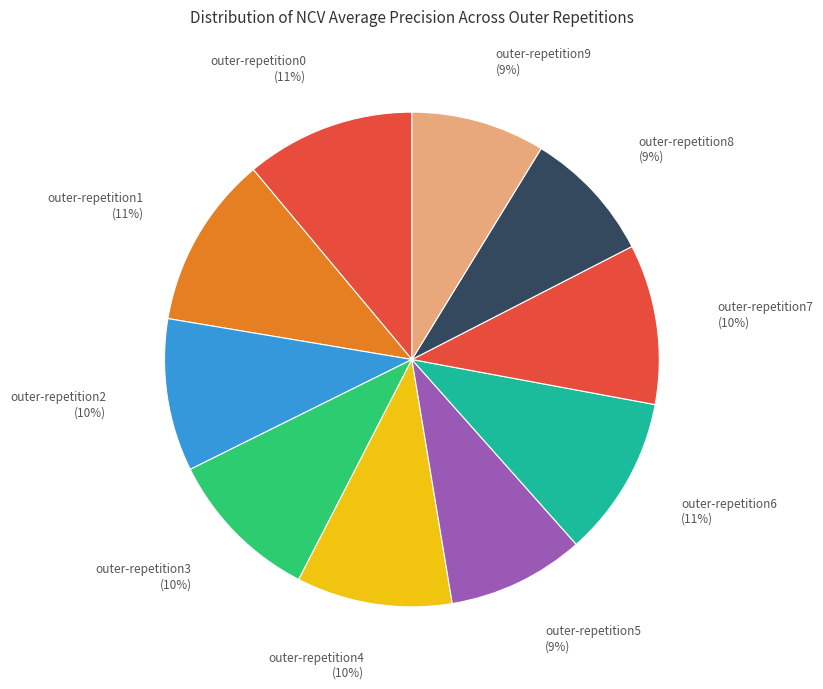

Between outer-repetition0 and outer-repetition4, which is larger?

outer-repetition0